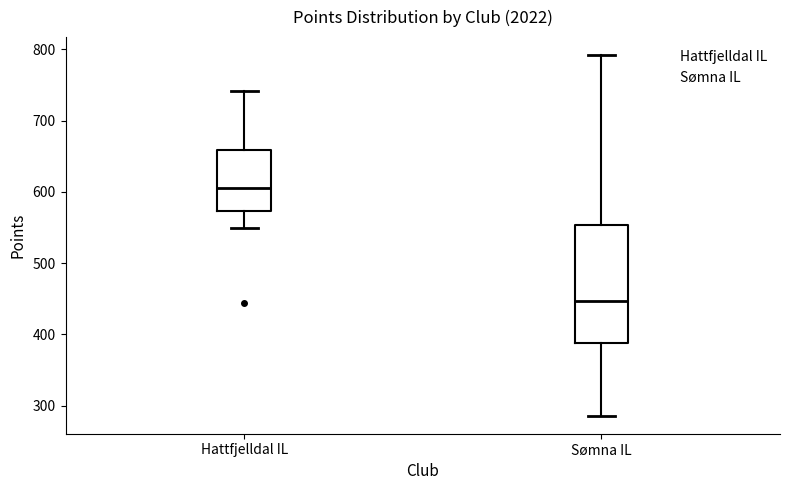

Which box's median line is the lowest?

Sømna IL